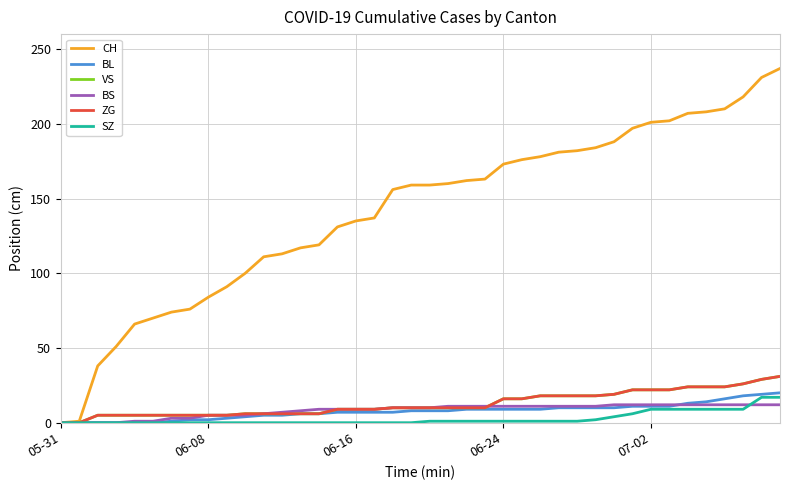

Does the chart display data point markers on the line(s)?

No